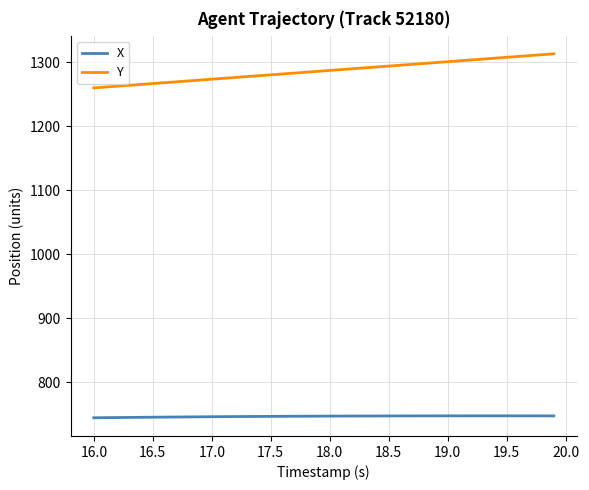

Which series has the widest spread of values?

Y